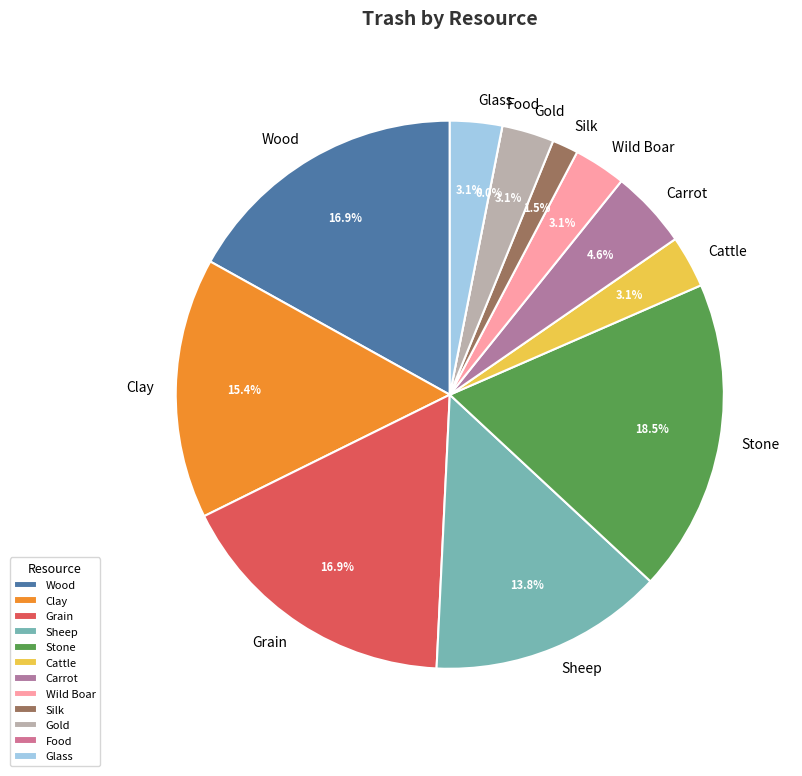

The Cattle slice represents 3% of the pie. True or false?

True